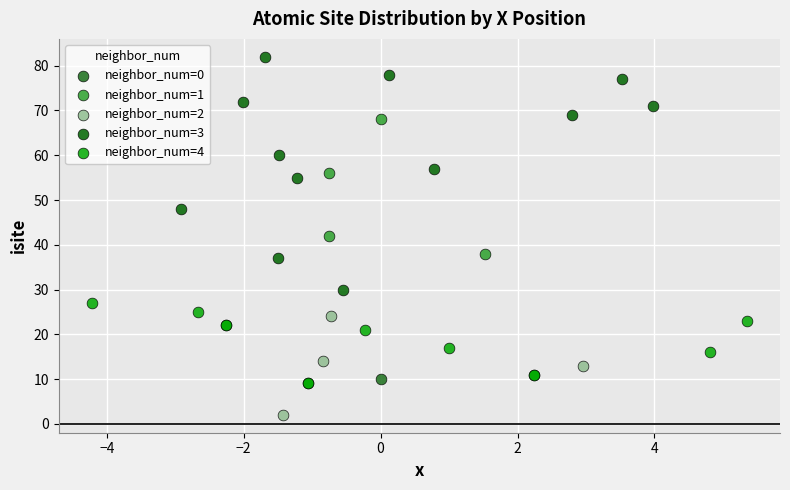

What are all the series names shown in the legend?

neighbor_num=0, neighbor_num=1, neighbor_num=2, neighbor_num=3, neighbor_num=4